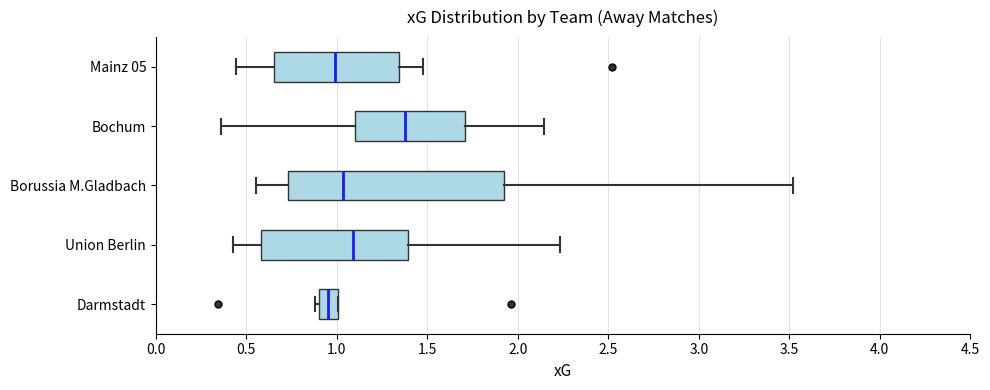

Reading bottom to top, read every box against the x-axis: the position of its median line, the range the box covers, and the ends of its whiskers. The values are not printed on the chart, so give them approximately, as read against the axis.

Darmstadt: median 0.95, box 0.90 to 1.00, whiskers 0.90 (just left of the box's left edge) to 1.00
Union Berlin: median 1.10, box 0.60 to 1.40, whiskers 0.45 to 2.25
Borussia M.Gladbach: median 1.05, box 0.75 to 1.90, whiskers 0.55 to 3.50
Bochum: median 1.40, box 1.10 to 1.70, whiskers 0.35 to 2.15
Mainz 05: median 1.00, box 0.65 to 1.35, whiskers 0.45 to 1.50